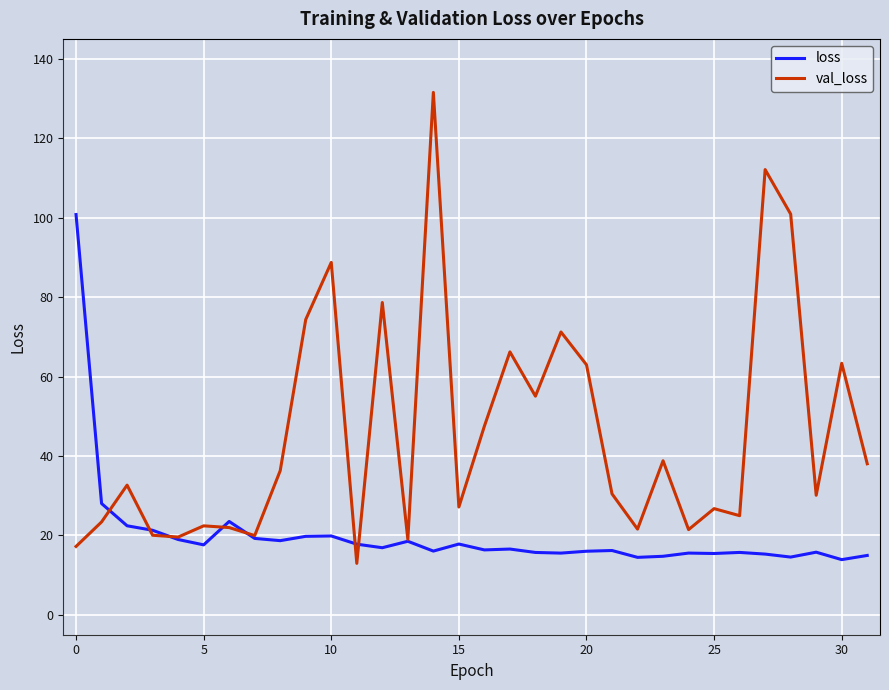

True or false: val_loss and loss cross at least once.

True